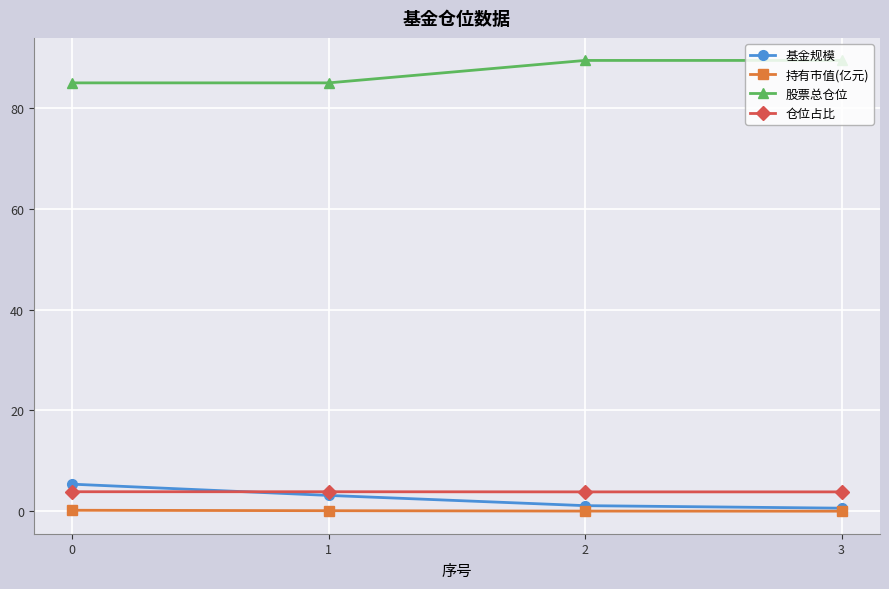

Is it true that 仓位占比 equals 3.9 at 3?

True